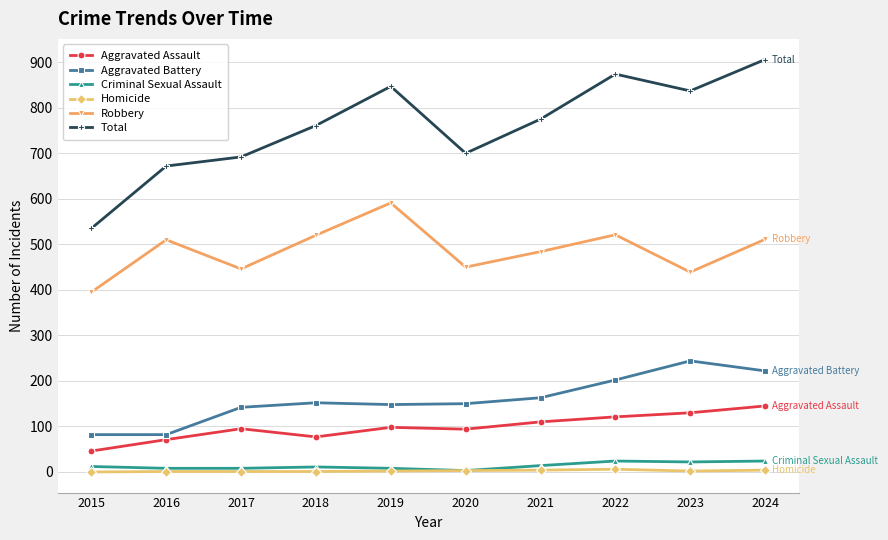

Is it true that Criminal Sexual Assault equals 24 at 2022?

True